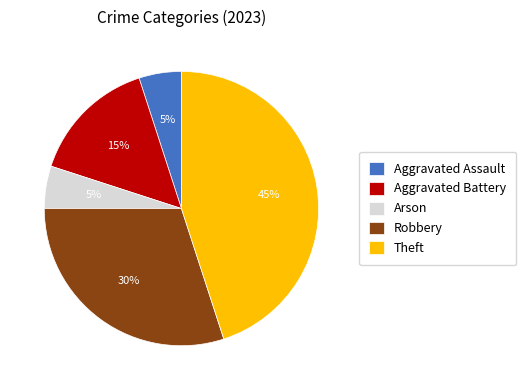

Which slice is the largest?

Theft